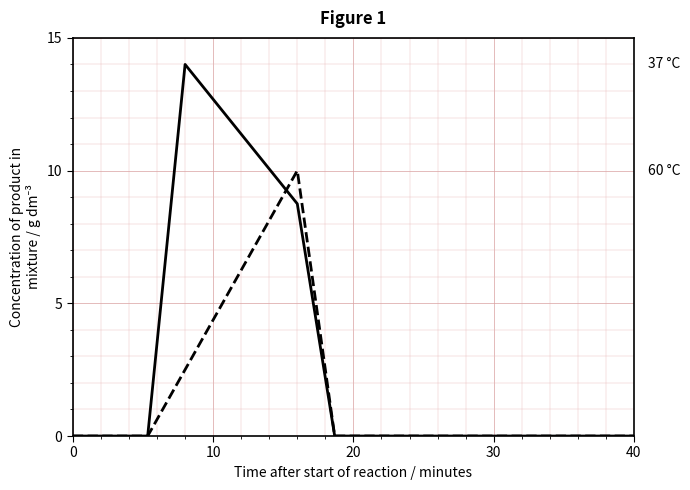

What is the greatest value displayed?

14.0